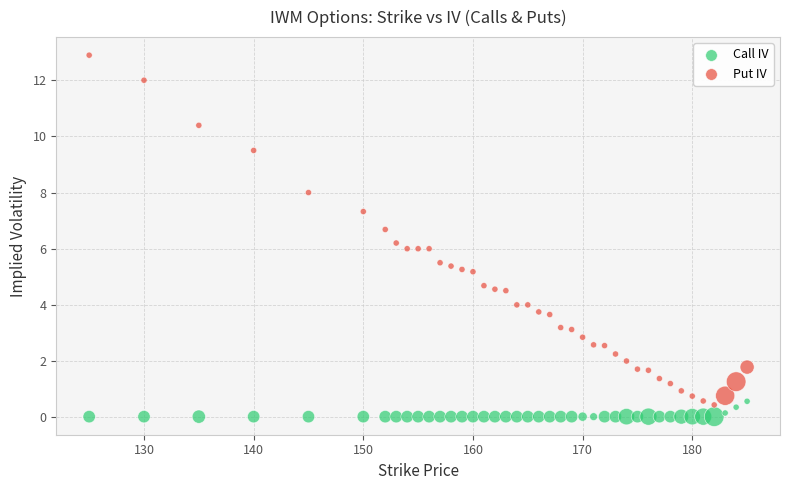

What is the X range (max minus min) for the scatter plot?

60.0